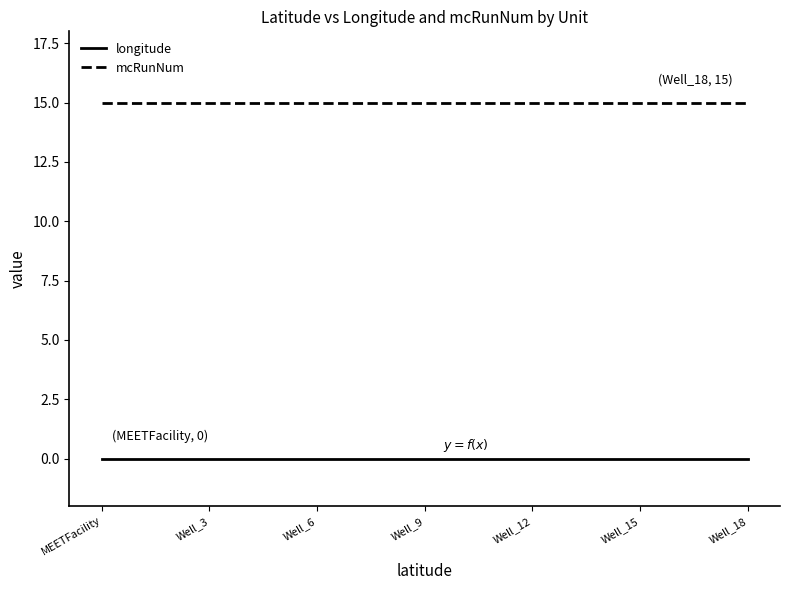

Which series has the largest total across all categories?

mcRunNum